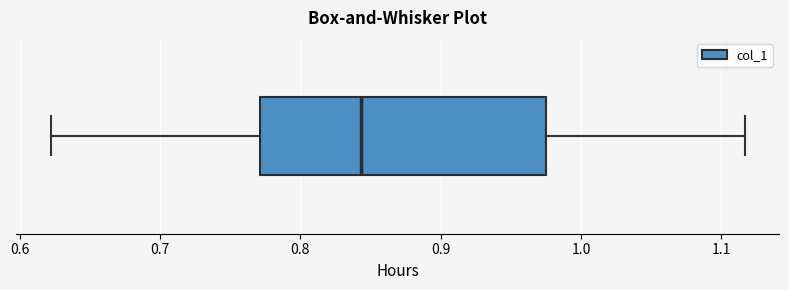

Where does the median line of the box sit on the x-axis? The values are not printed on the chart, so give them approximately, as read against the axis.

0.84